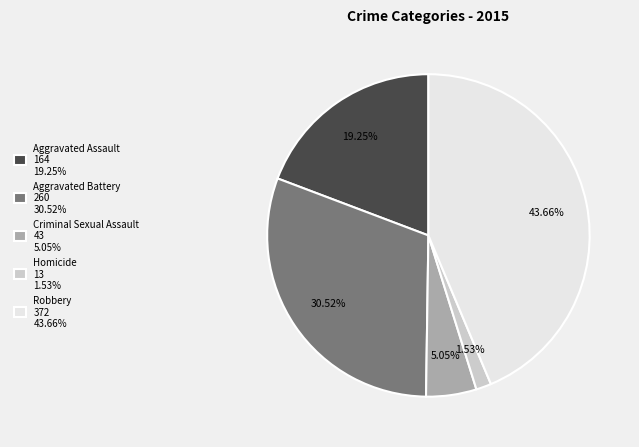

To the nearest percent, what is the combined percentage of Aggravated Battery and Criminal Sexual Assault?

36%